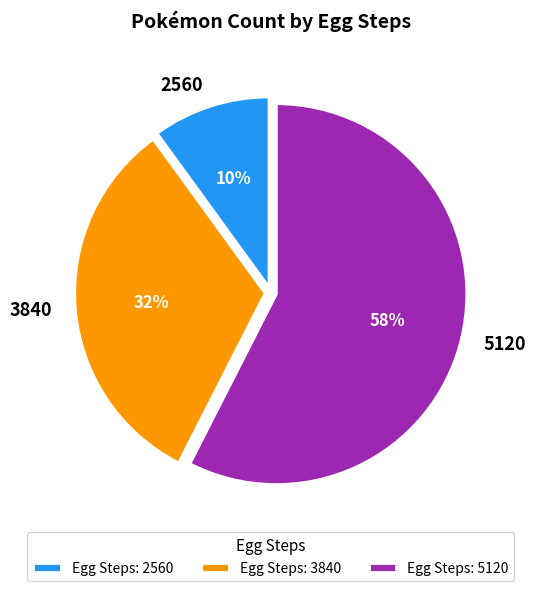

Between 3840 and 2560, which is larger?

3840